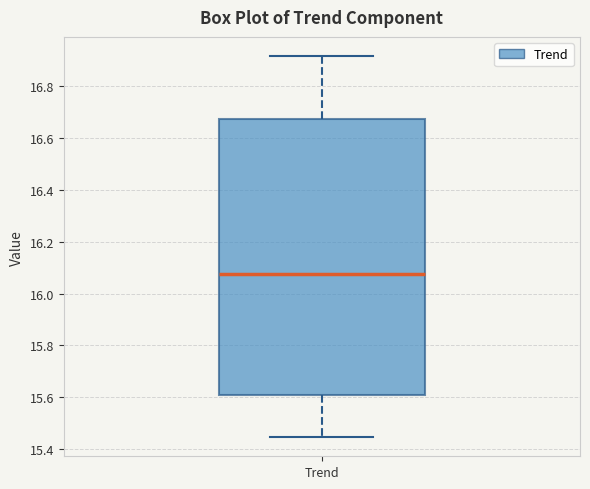

Where does the median line of the box for Trend sit on the y-axis? The values are not printed on the chart, so give them approximately, as read against the axis.

16.08